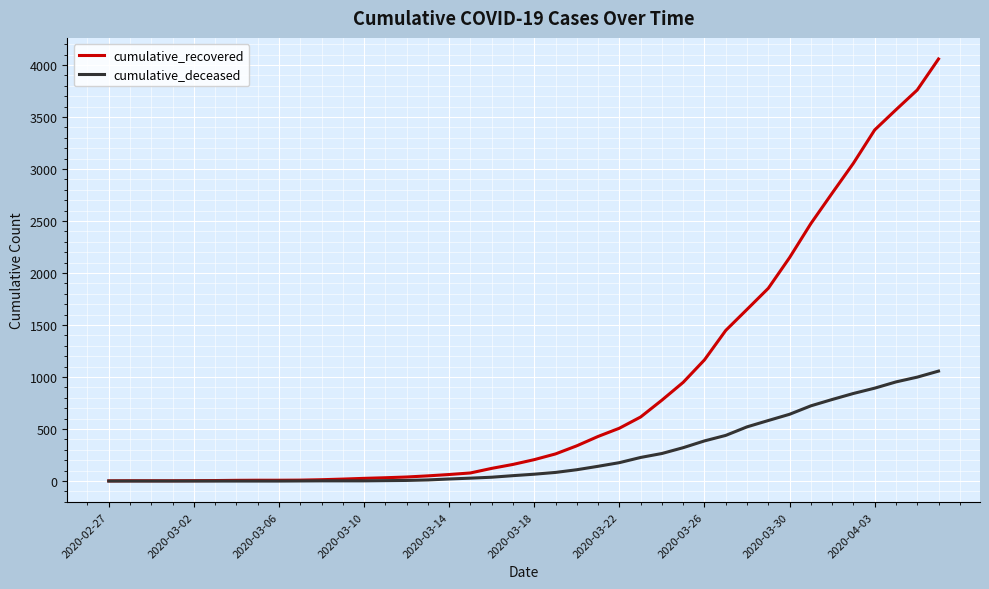

Which series has the largest total across all categories?

cumulative_recovered